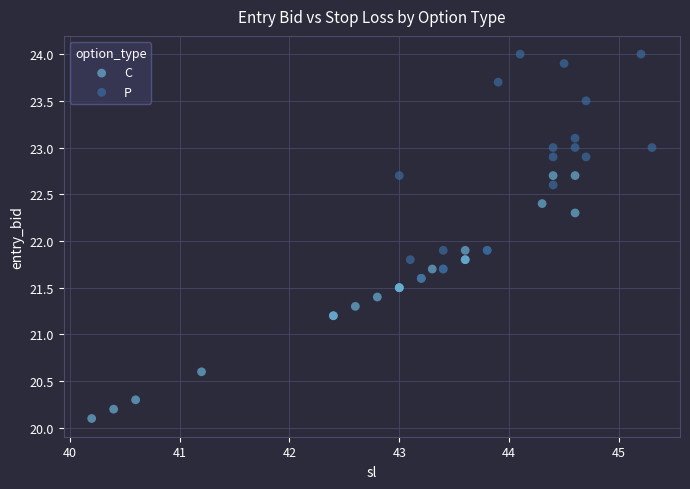

Which series contains the lowest Y value?

C